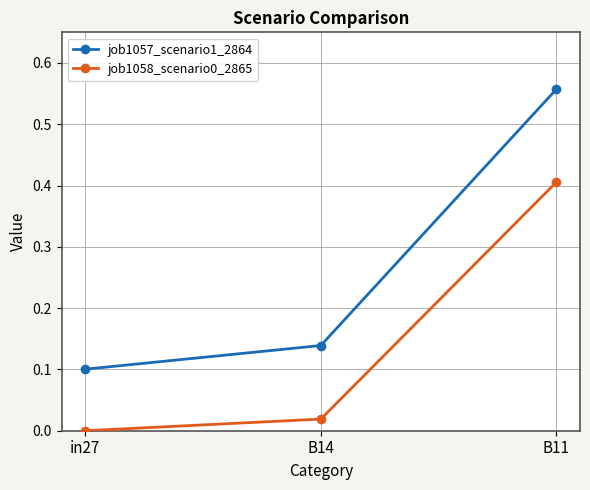

Which series has the widest spread of values?

job1057_scenario1_2864